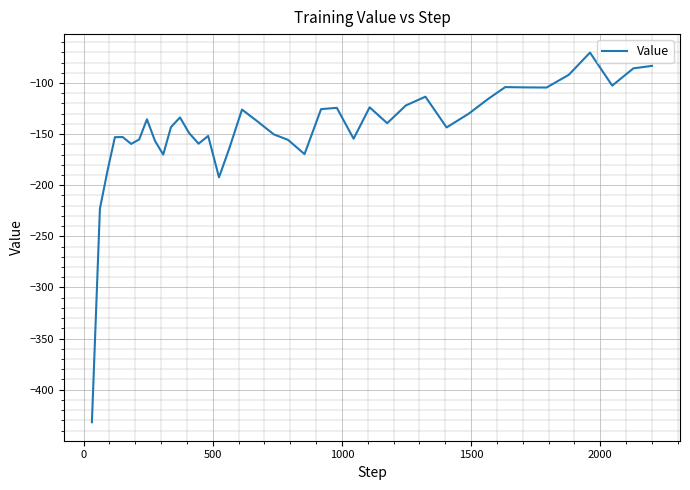

What is the minimum value shown in the chart?

-431.9